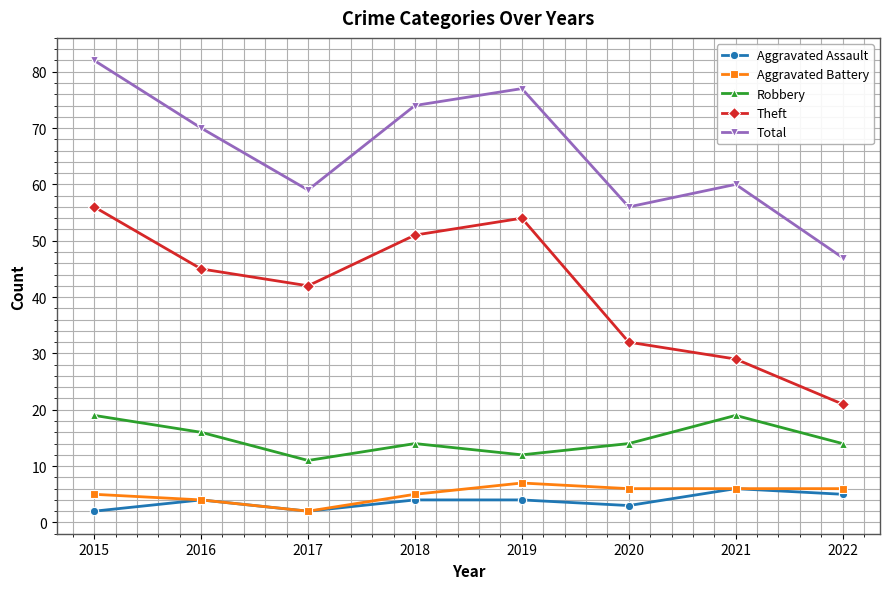

True or false: Robbery and Theft cross at least once.

False